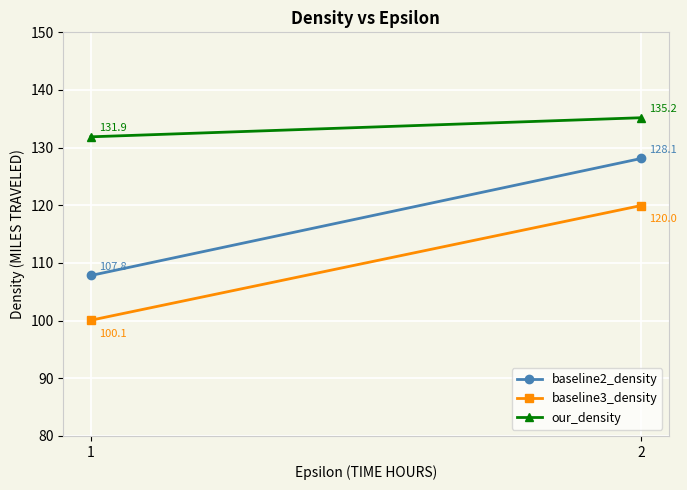

What are all the series names shown in the legend?

baseline2_density, baseline3_density, our_density